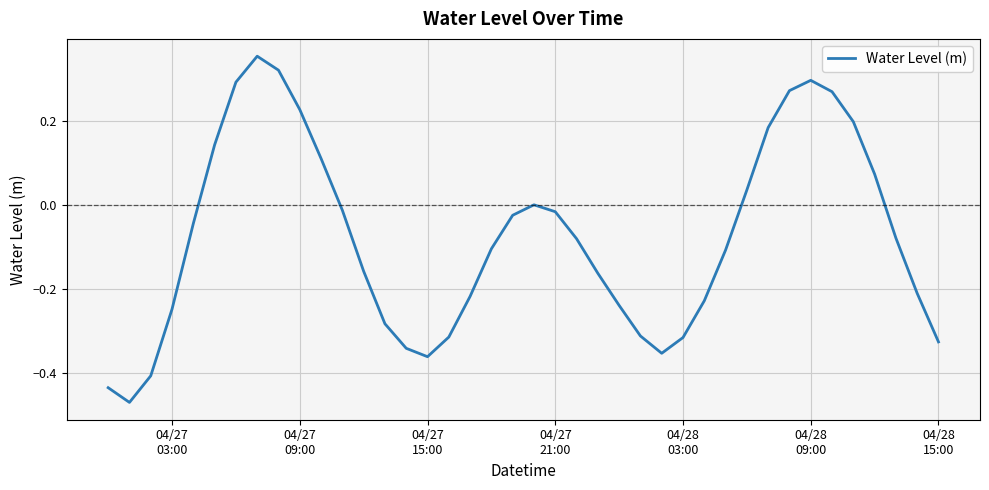

What is the difference between the maximum and minimum values?

0.8